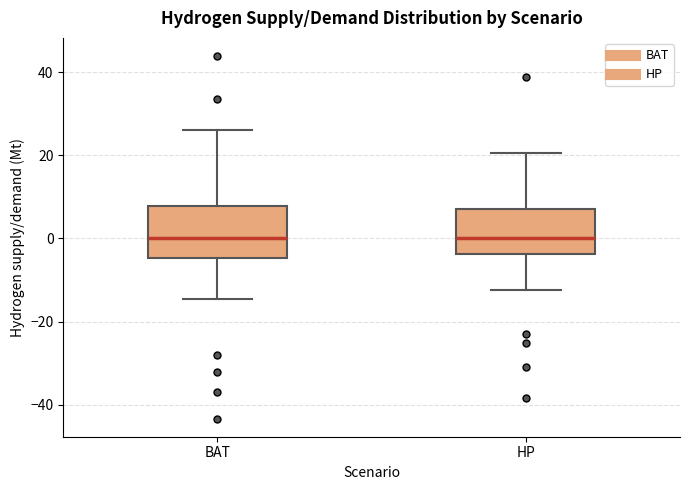

Reading left to right, read every box against the y-axis: the position of its median line, the range the box covers, and the ends of its whiskers. The values are not printed on the chart, so give them approximately, as read against the axis.

BAT: median 0, box -4 to 8, whiskers -14 to 26
HP: median 0, box -4 to 6, whiskers -12 to 20